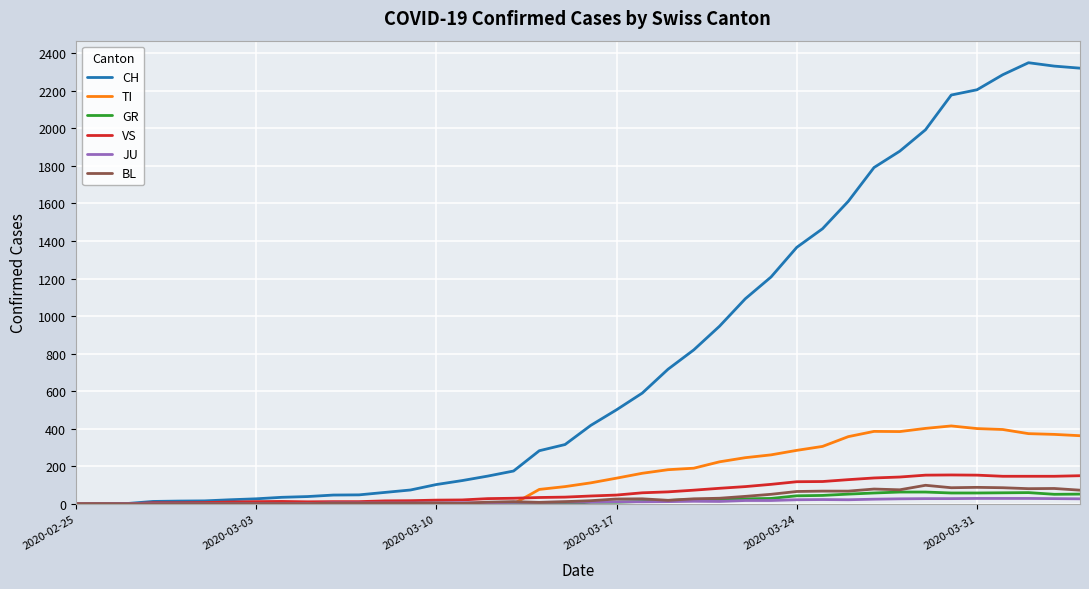

What are all the series names shown in the legend?

CH, TI, GR, VS, JU, BL